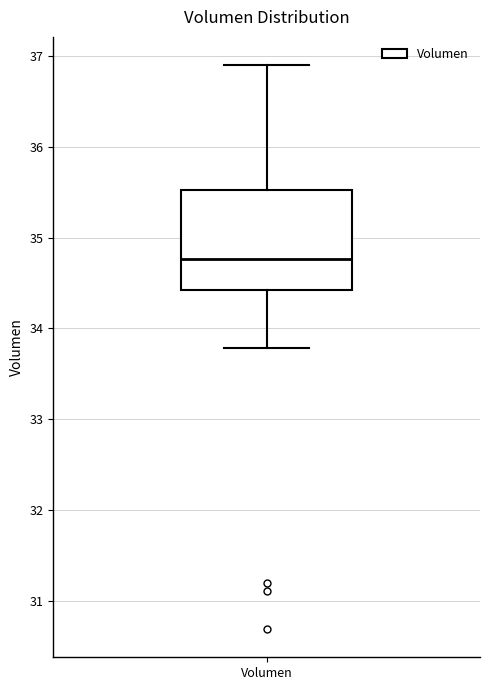

Where does the upper whisker of the box for Volumen end on the y-axis? The values are not printed on the chart, so give them approximately, as read against the axis.

36.9